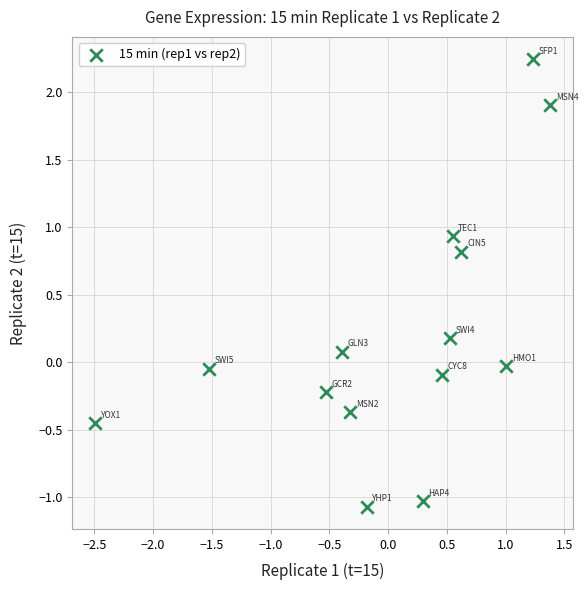

What is the range of Y values (max minus min)?

3.3